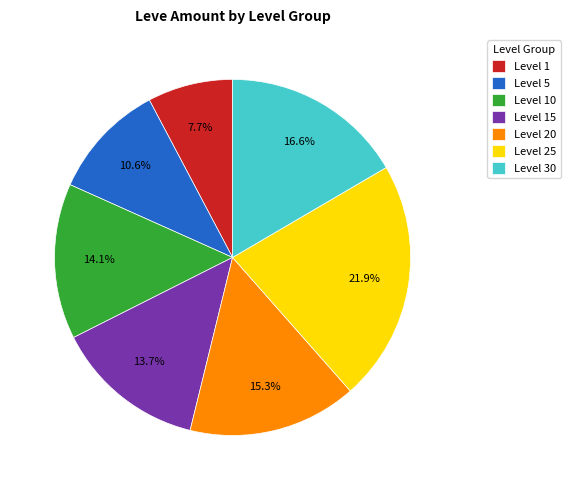

What percentage is the Level 1 slice, to the nearest percent?

8%